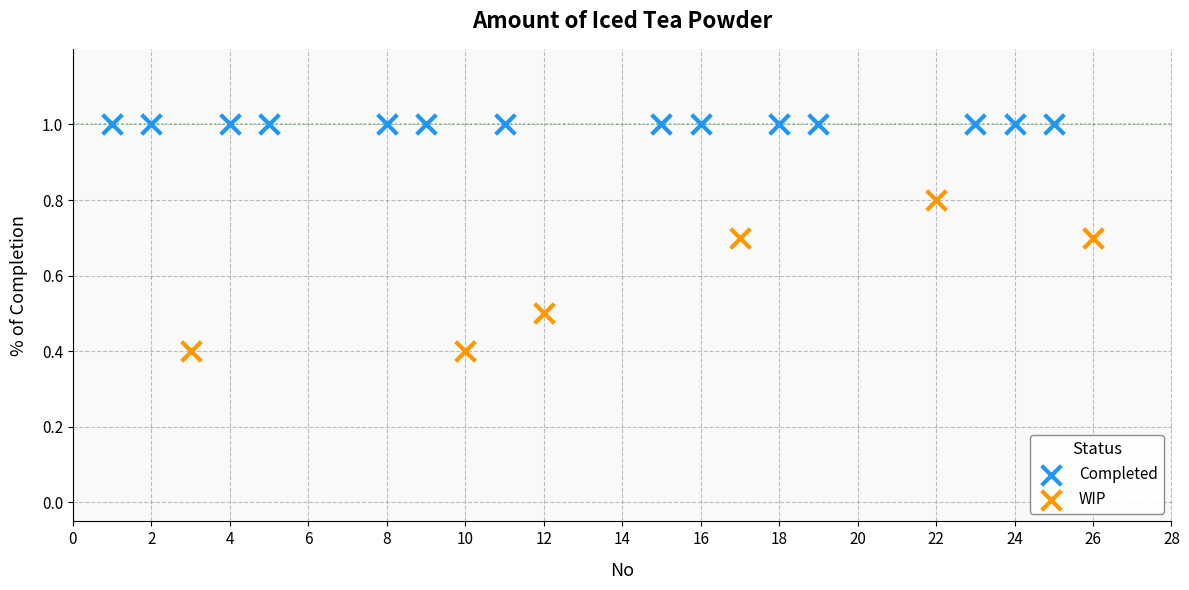

Which series reaches the maximum Y coordinate?

Completed